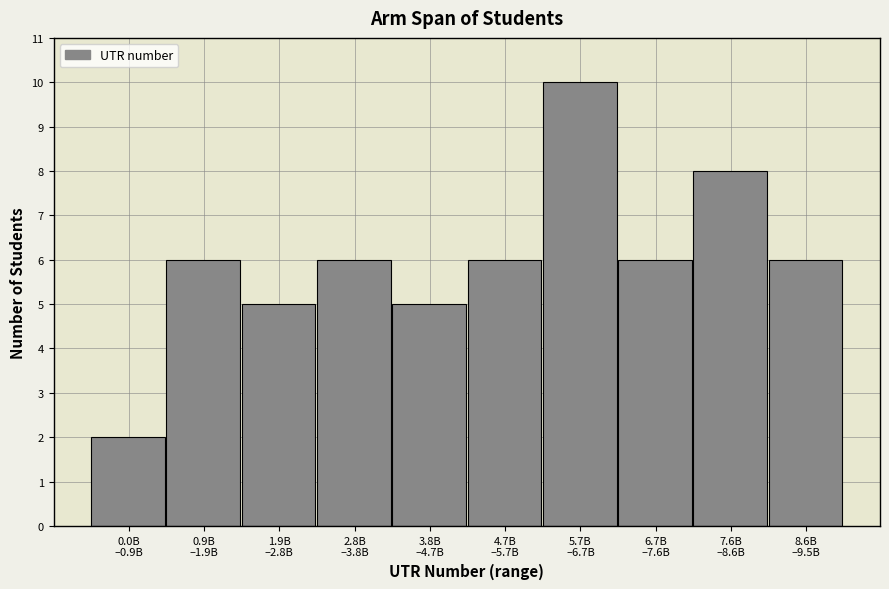

Reading left to right, extract all data points from this chart.

2	6	5	6	5	6	10	6	8	6